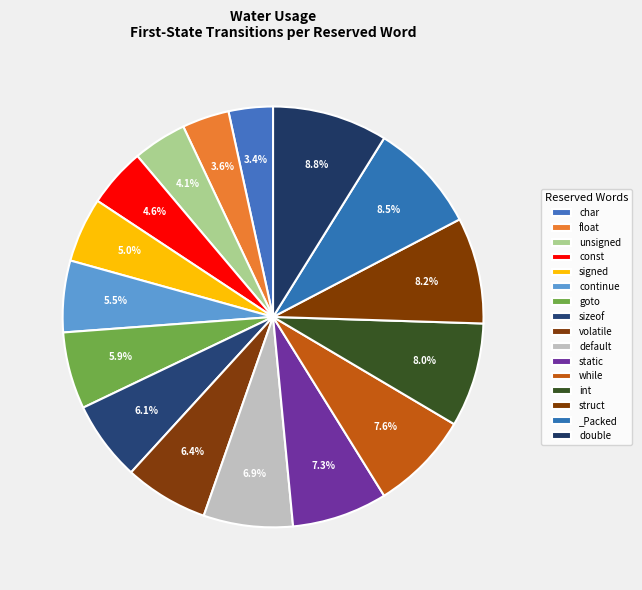

Which category has the smallest portion of the pie?

char